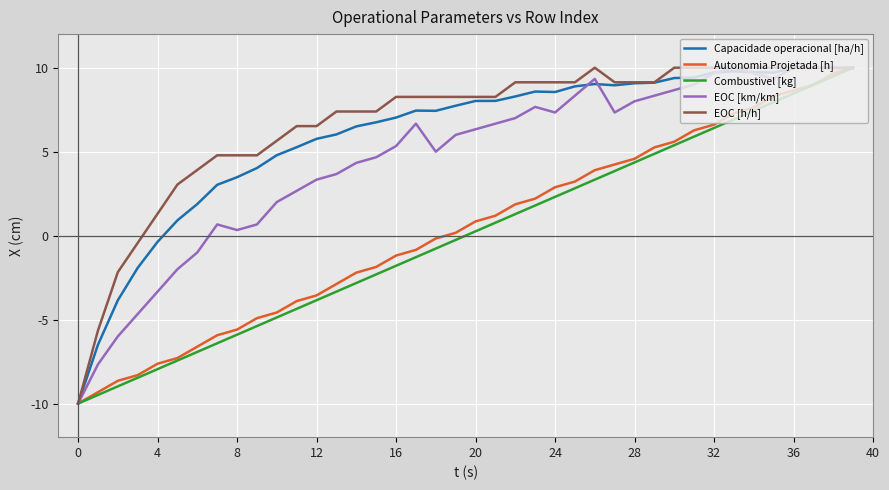

What is the lowest value of the Capacidade operacional [ha/h] series?

-10.0